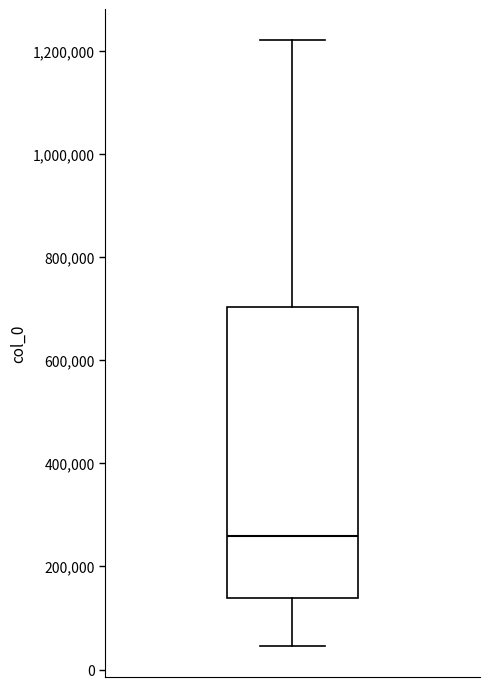

Where is the lower edge of the box on the y-axis? The values are not printed on the chart, so give them approximately, as read against the axis.

140000